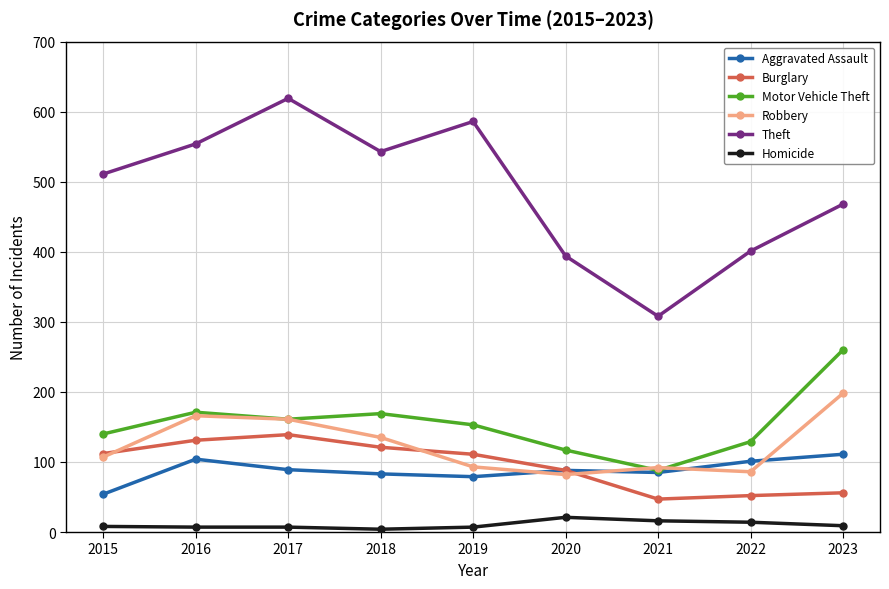

How many lines are shown in the chart?

6